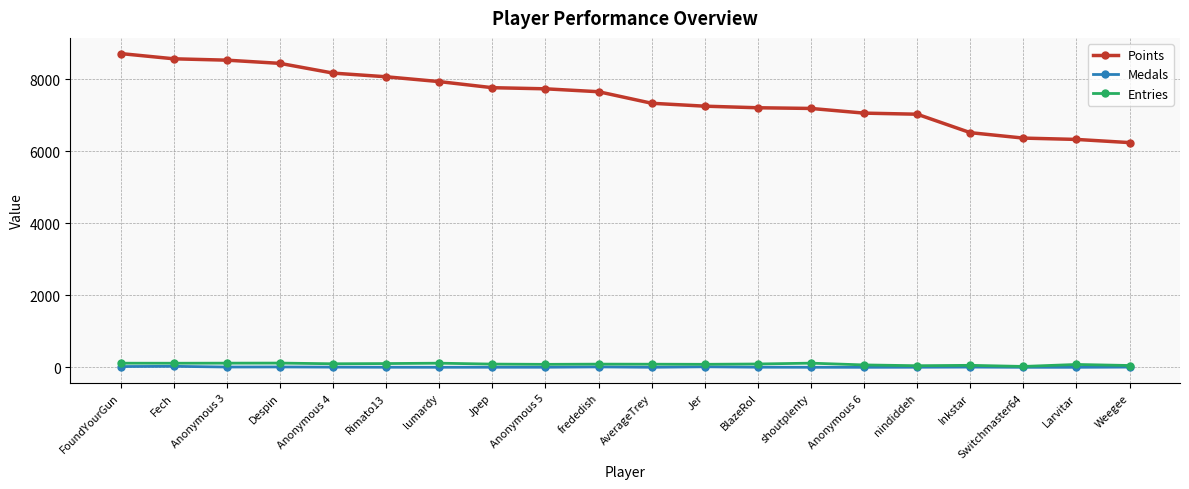

Is the value of Points at BlazeRol greater than the value of Medals at Inkstar?

Yes